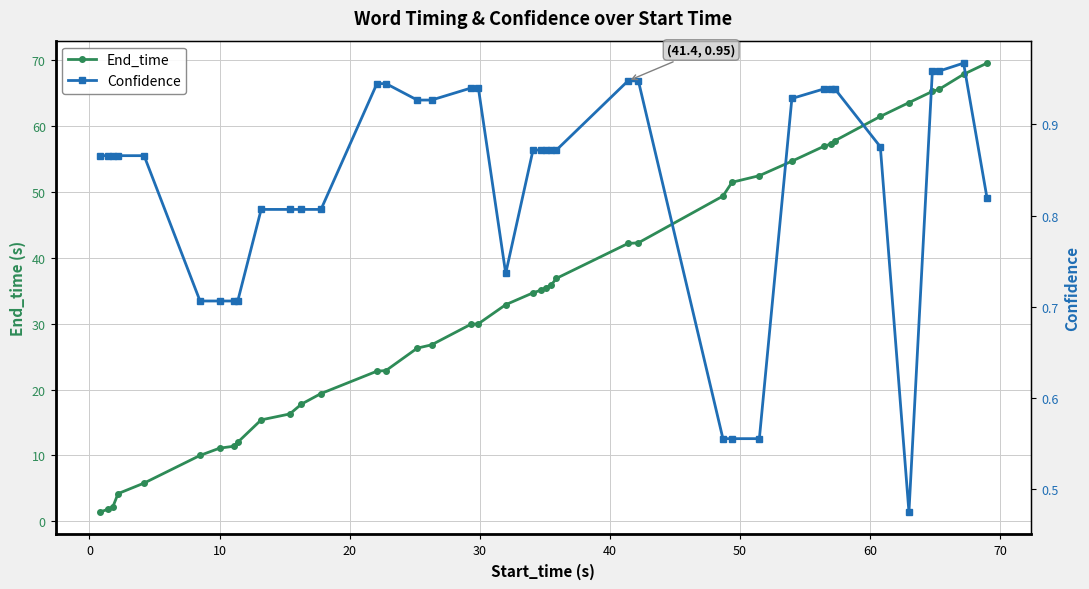

True or false: End_time and Confidence intersect in this chart.

False